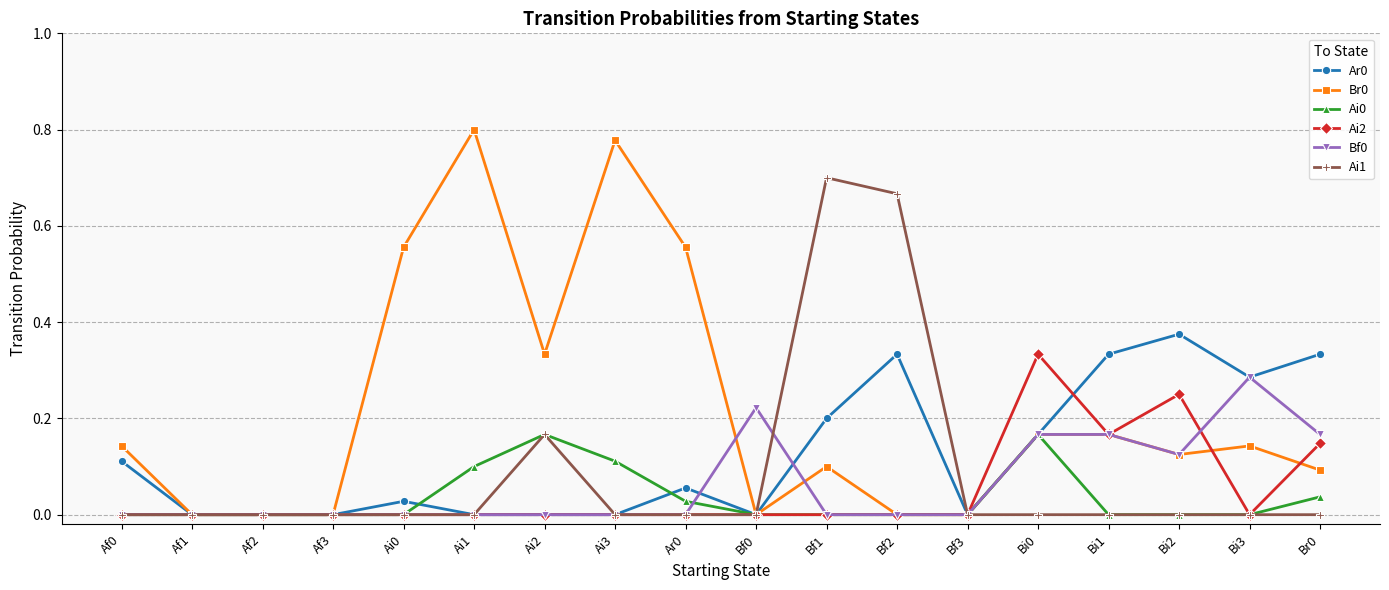

True or false: Br0 has more than 1 points higher than both neighbors.

True